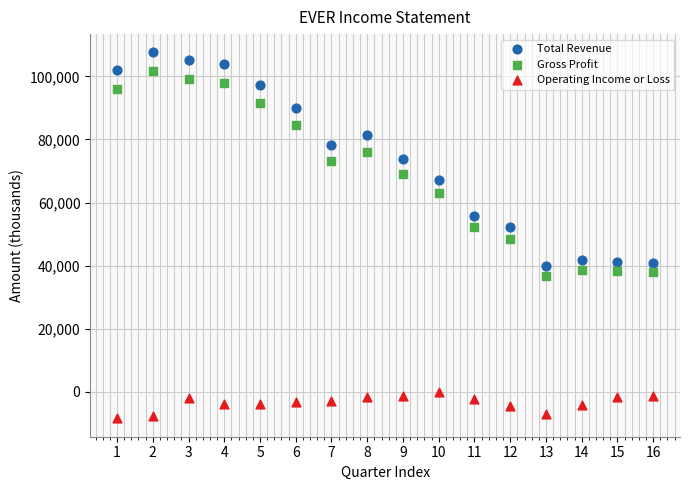

What is the X range (max minus min) for the scatter plot?

15